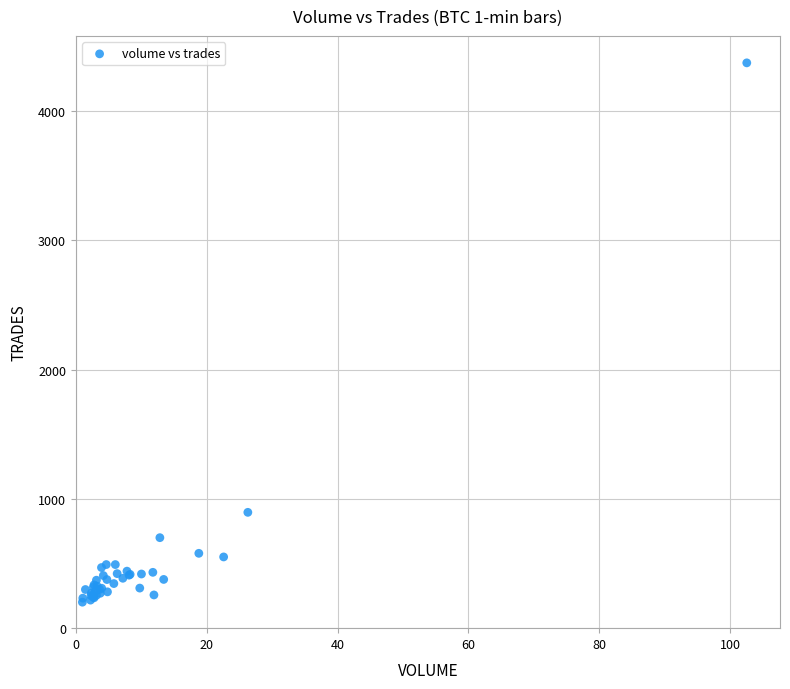

What Y value in the scatter plot is closest to 2287?

896